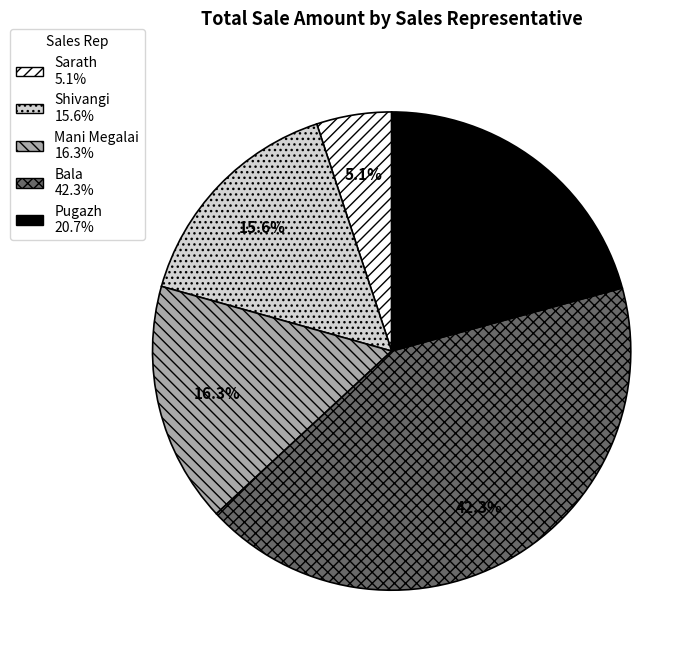

Is there a majority slice in this chart?

No